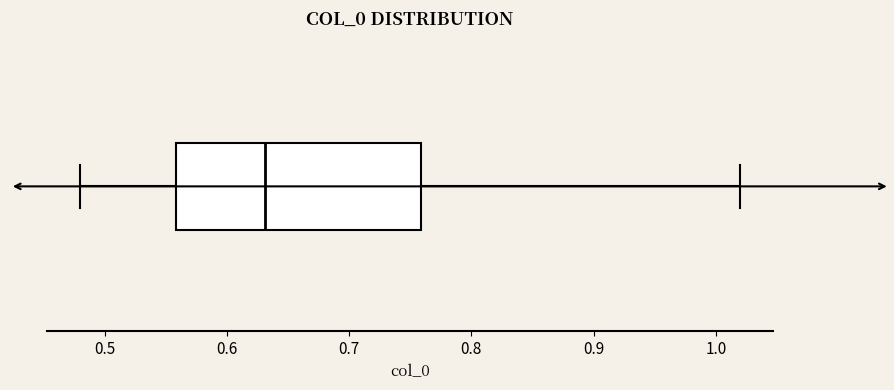

Where does the right whisker of the box end on the x-axis? The values are not printed on the chart, so give them approximately, as read against the axis.

1.02